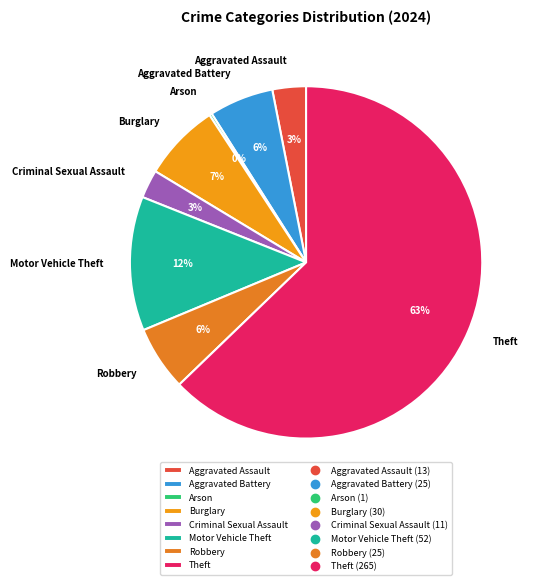

What percentage is the Theft slice, to the nearest percent?

63%